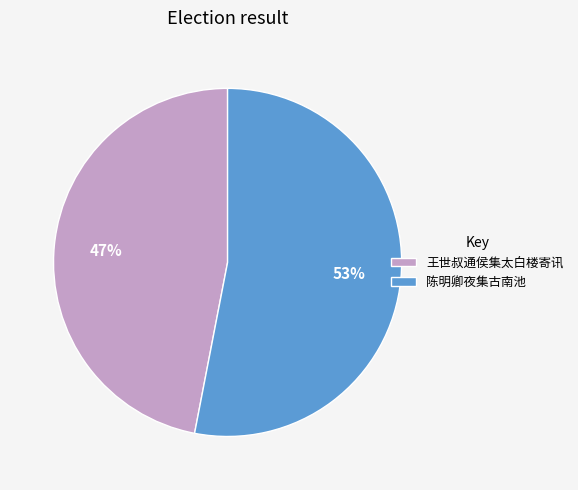

To the nearest percent, what portion does 王世叔通侯集太白楼寄讯 represent?

47%